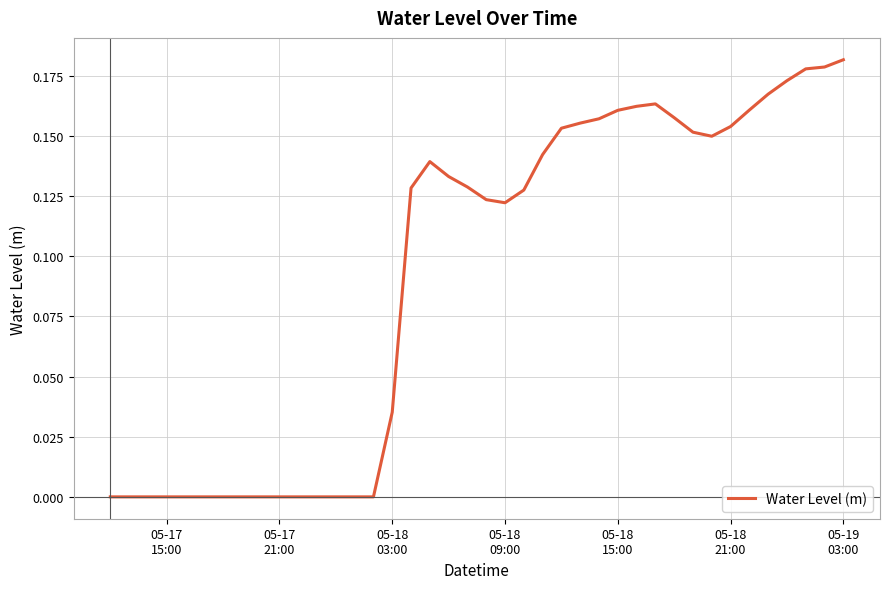

Does the chart display data point markers on the line(s)?

No